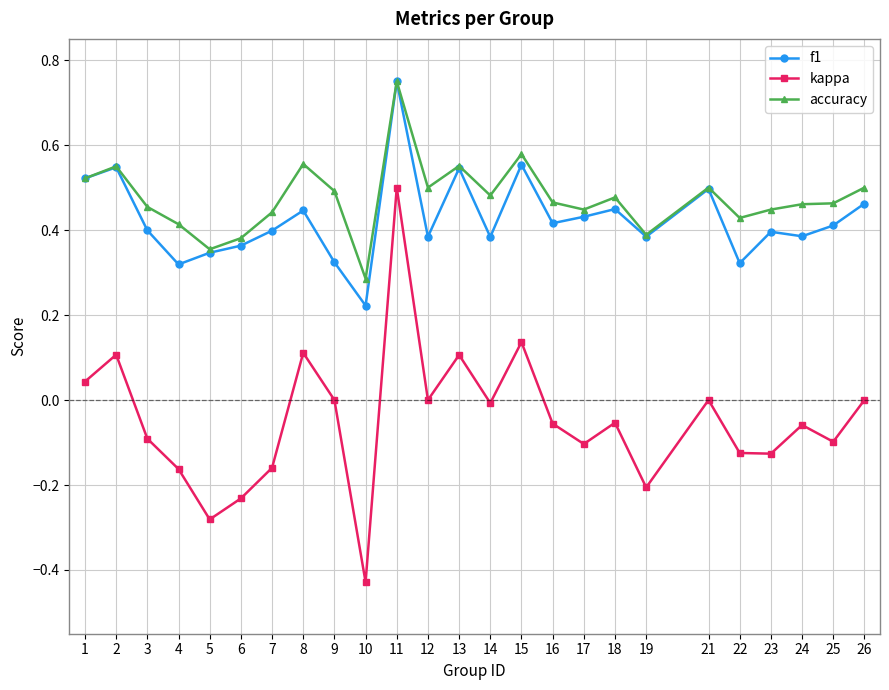

At which category does accuracy reach its first local valley?

5